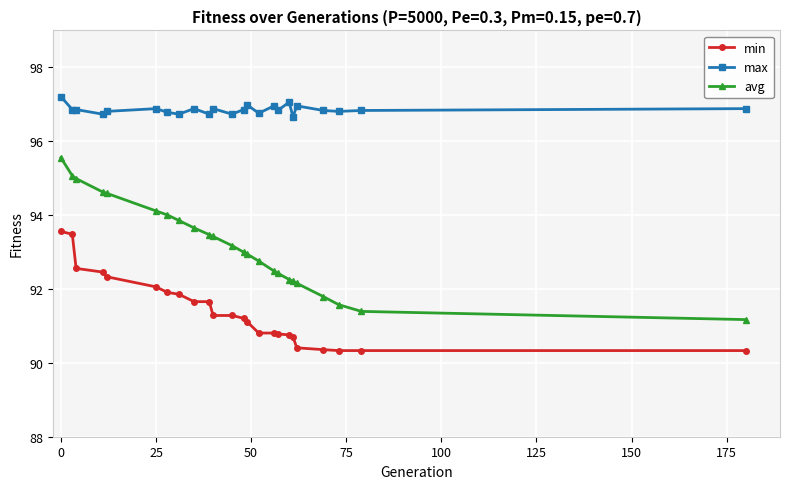

Rank the series by their average value, from highest to lowest.

max, avg, min